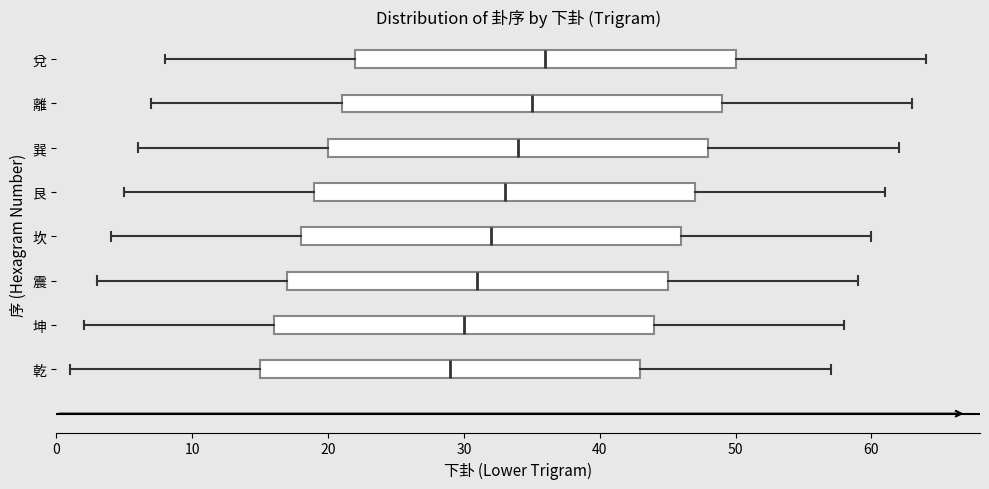

Reading bottom to top, transcribe this box plot: for each box, give where its median line is, the range the box spans, and where its two whiskers end, as read against the x-axis. The values are not printed on the chart, so give them approximately, as read against the axis.

乾: median 29, box 15 to 43, whiskers 1 to 57
坤: median 30, box 16 to 44, whiskers 2 to 58
震: median 31, box 17 to 45, whiskers 3 to 59
坎: median 32, box 18 to 46, whiskers 4 to 60
艮: median 33, box 19 to 47, whiskers 5 to 61
巽: median 34, box 20 to 48, whiskers 6 to 62
離: median 35, box 21 to 49, whiskers 7 to 63
兌: median 36, box 22 to 50, whiskers 8 to 64